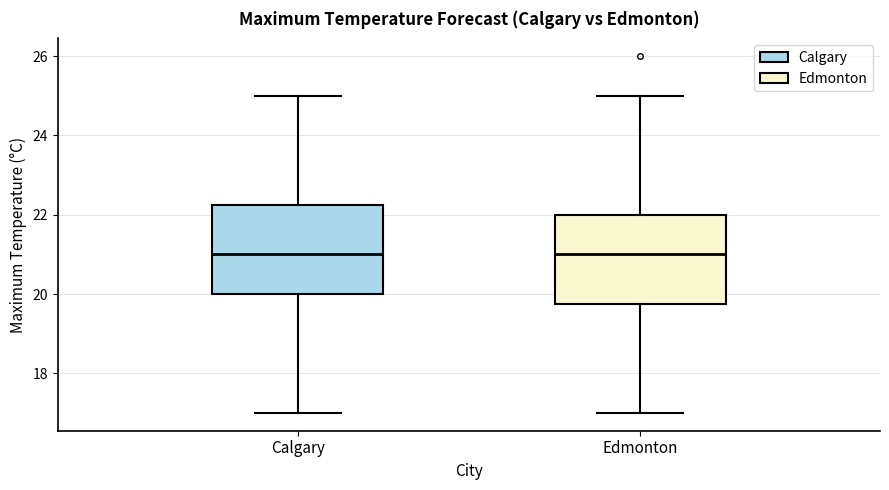

Where does the lower whisker of the box for Edmonton end on the y-axis? The values are not printed on the chart, so give them approximately, as read against the axis.

17.0